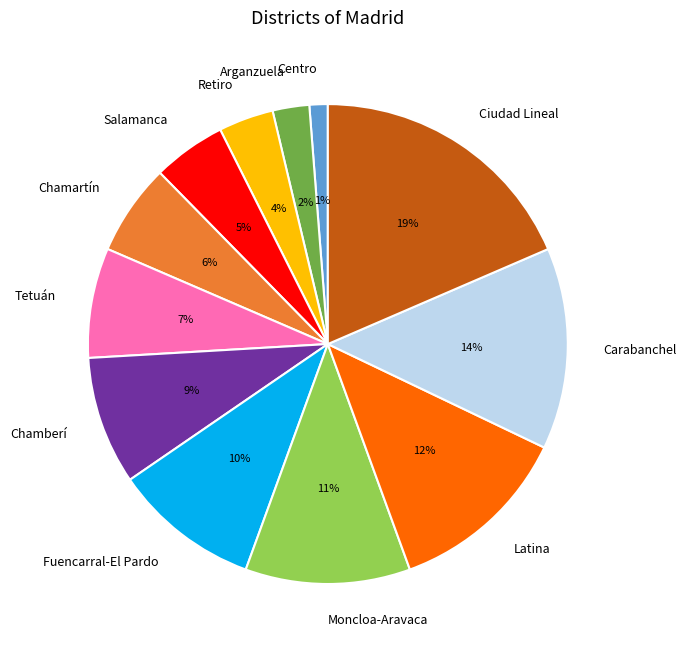

Combined, do Moncloa-Aravaca and Chamberí account for over 50%?

No